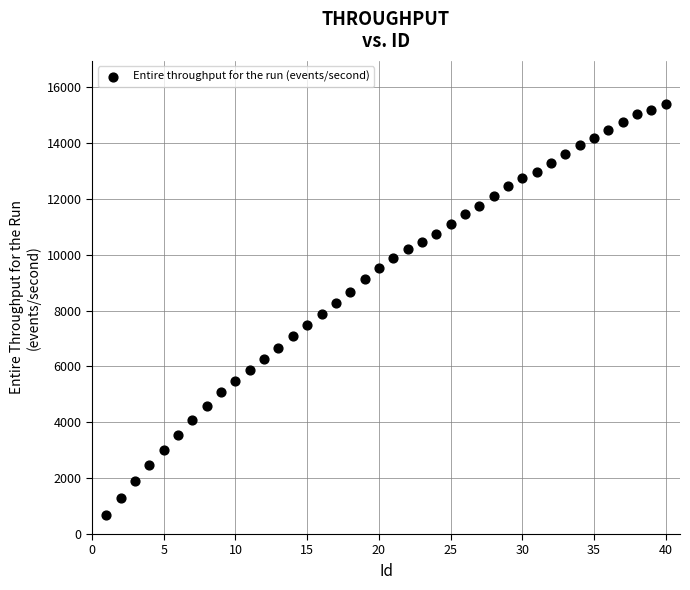

What is the range of X values (max minus min)?

39